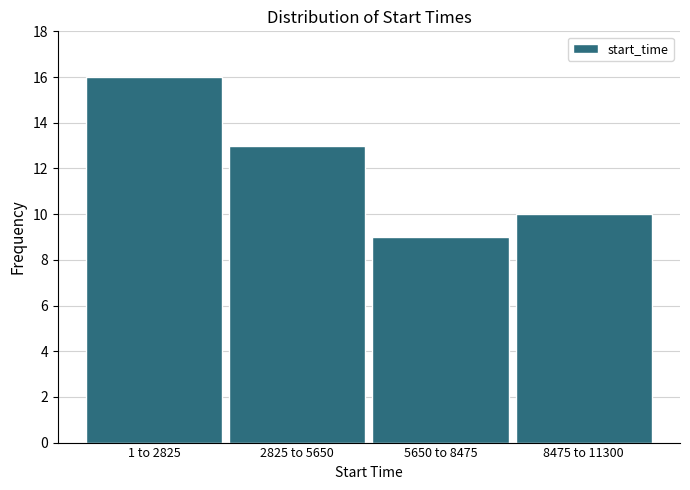

Reading left to right, extract all data points from this chart.

1 to 2825=16	2825 to 5650=13	5650 to 8475=9	8475 to 11300=10